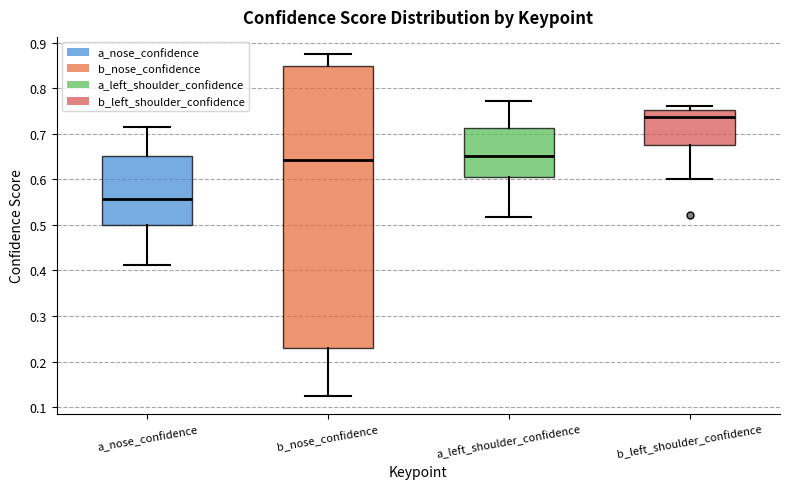

Which box has the highest median line?

b_left_shoulder_confidence